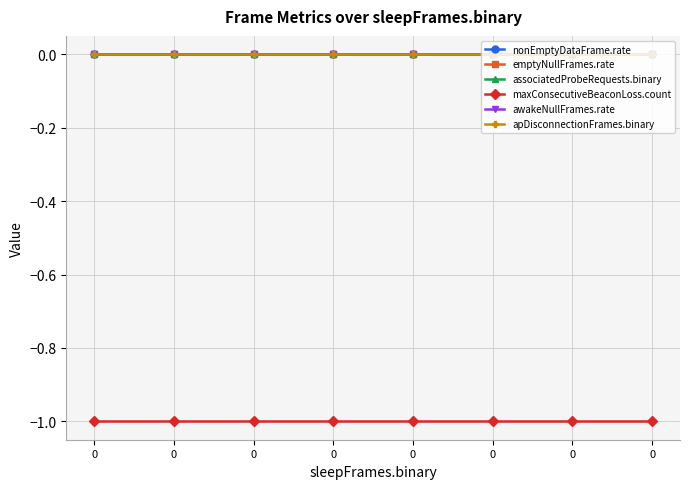

True or false: nonEmptyDataFrame.rate has more than 2 points higher than both neighbors.

False